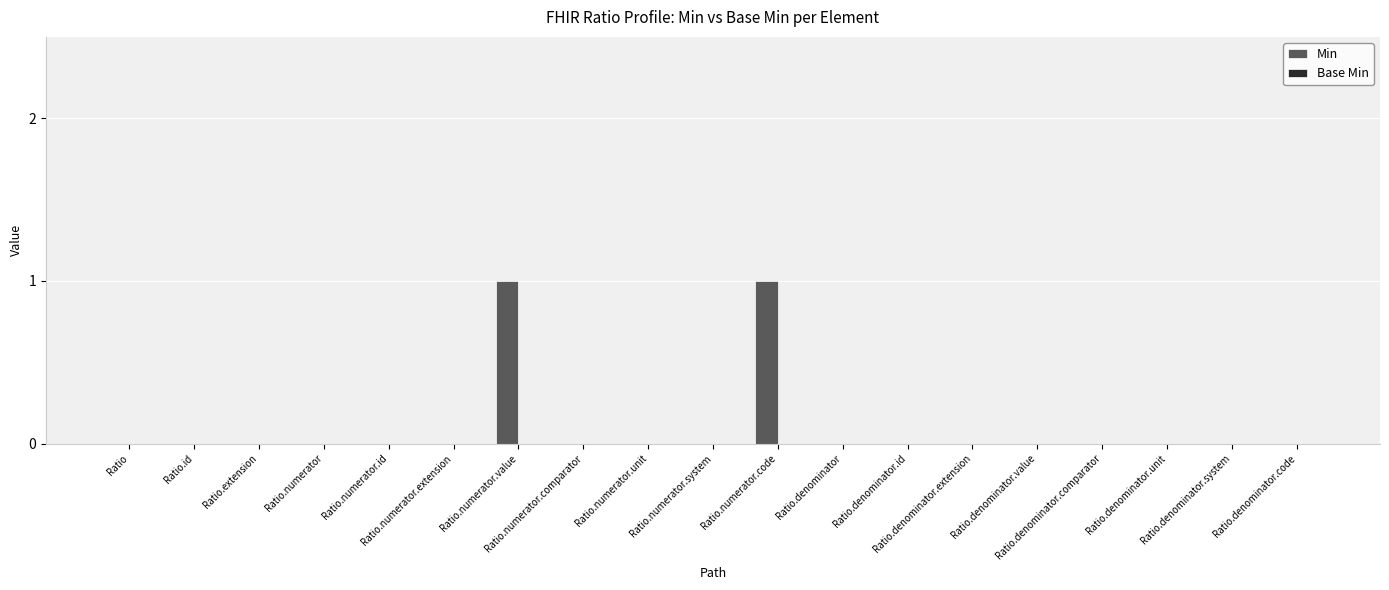

How many data points does each series have?

19